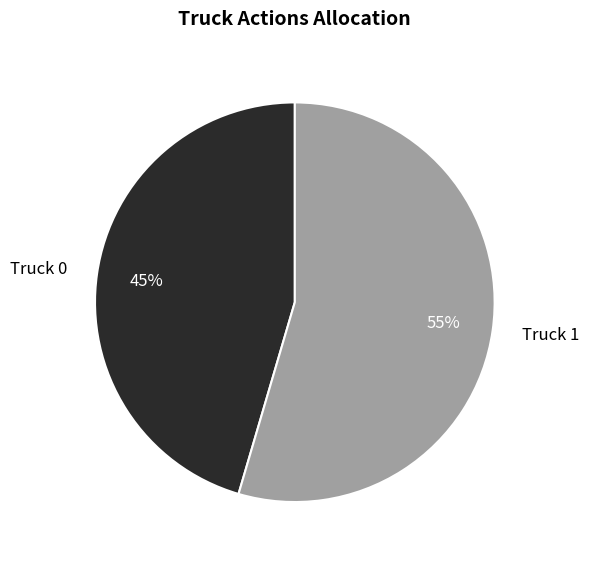

Combined, do Truck 1 and Truck 0 account for over 50%?

Yes